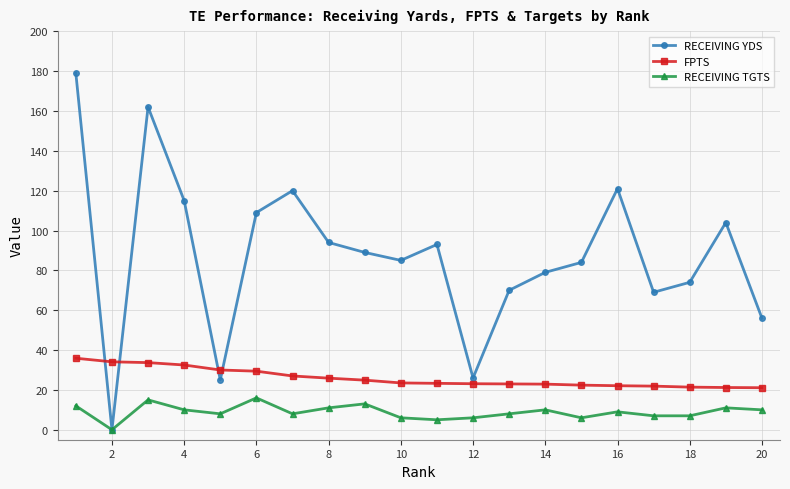

What is the highest value of the RECEIVING TGTS series?

16.0